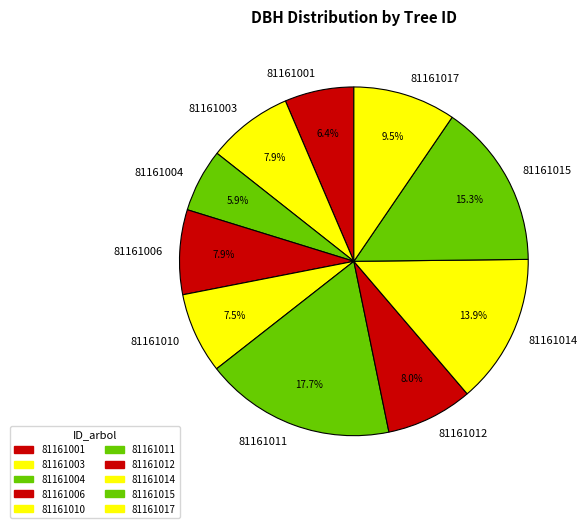

Does 81161014 account for over 50% of the chart?

No